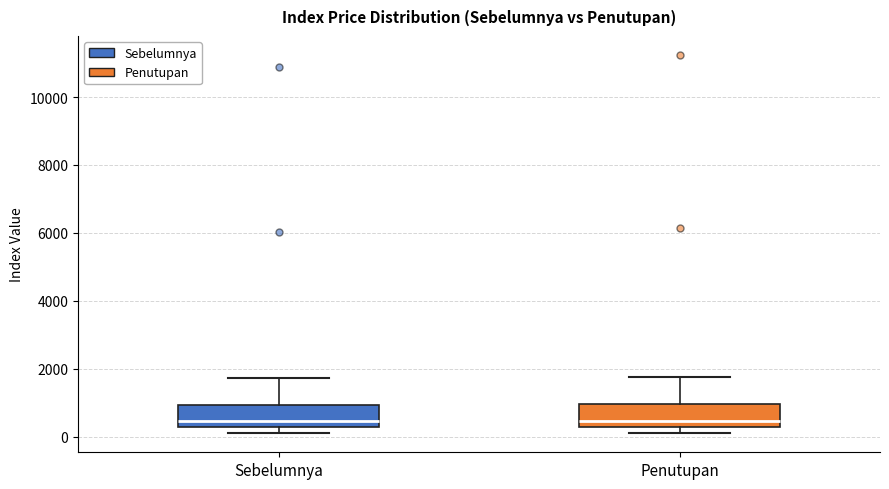

Reading left to right, transcribe this box plot: for each box, give where its median line is, the range the box spans, and where its two whiskers end, as read against the y-axis. The values are not printed on the chart, so give them approximately, as read against the axis.

Sebelumnya: median 400, box 200 to 1000, whiskers 0 to 1800
Penutupan: median 400, box 200 to 1000, whiskers 0 to 1800